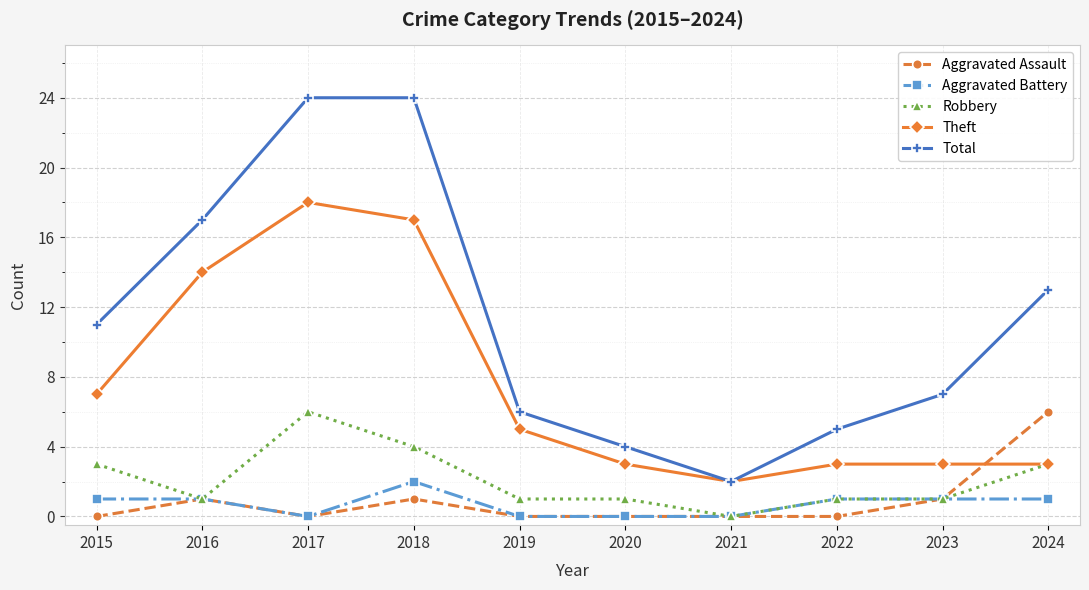

True or false: Theft and Aggravated Battery cross at least once.

False